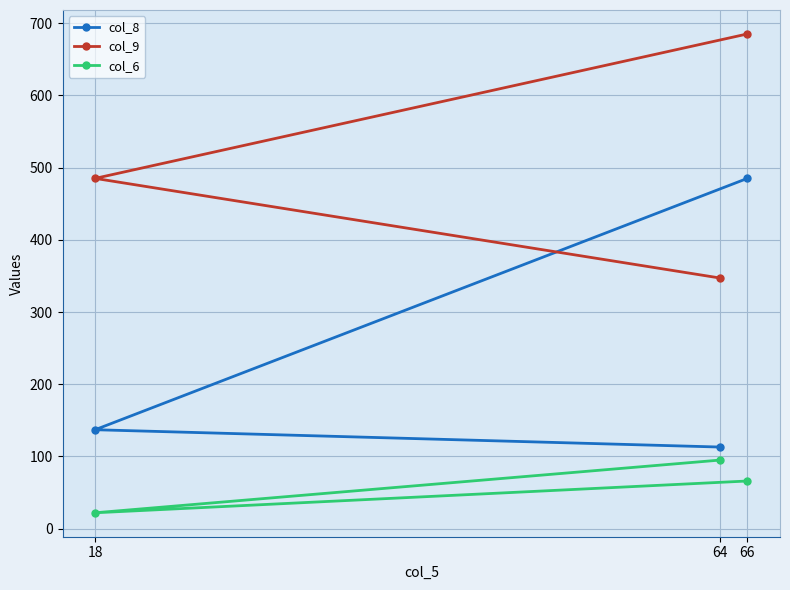

What is the label of the 2nd point from the left?

18